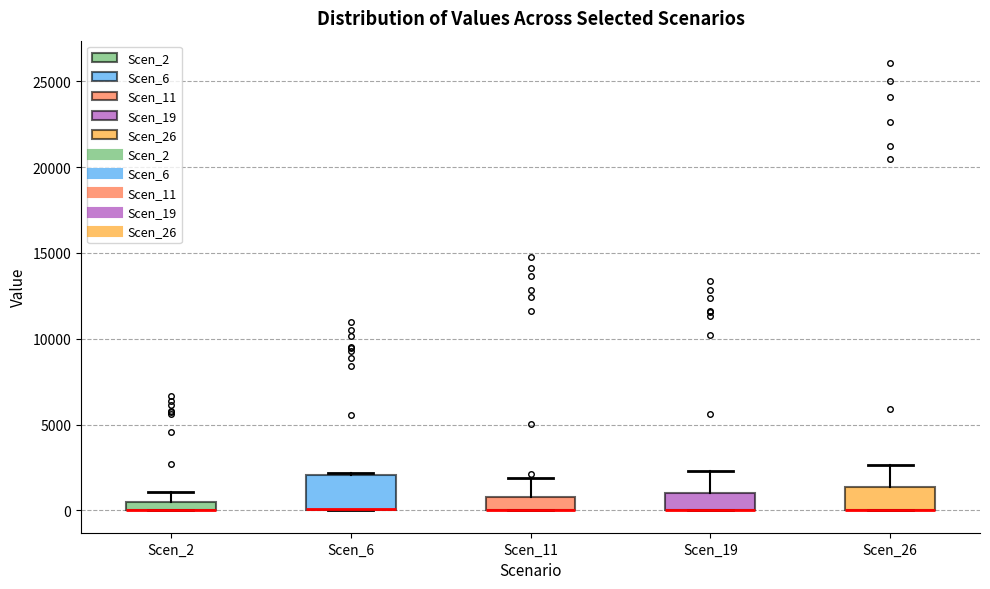

Where is the upper edge of the box for Scen_11 on the y-axis? The values are not printed on the chart, so give them approximately, as read against the axis.

1000